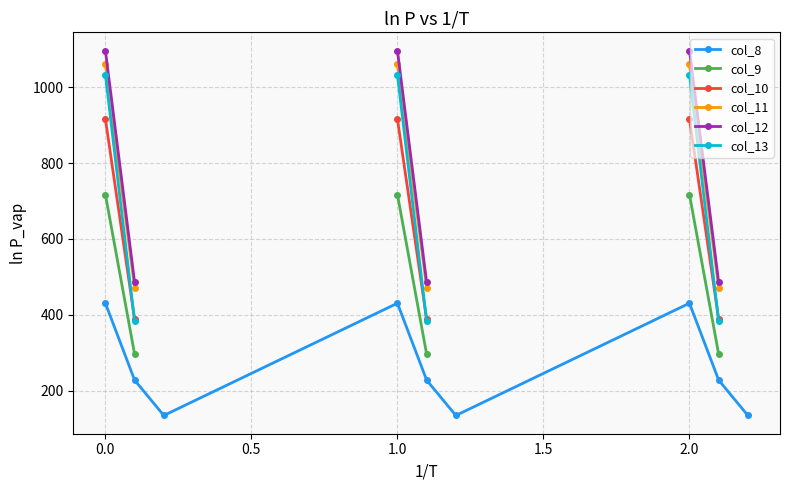

How many lines are shown in the chart?

6